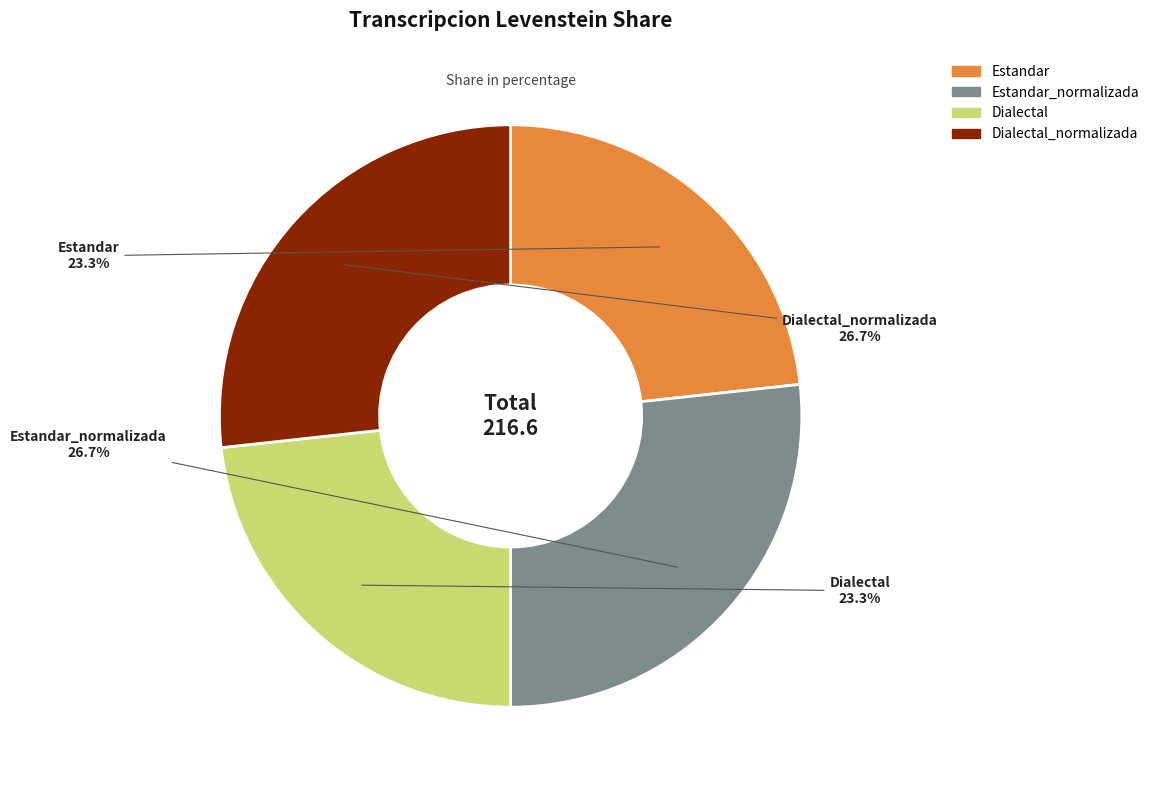

How many slices are in this pie chart?

4